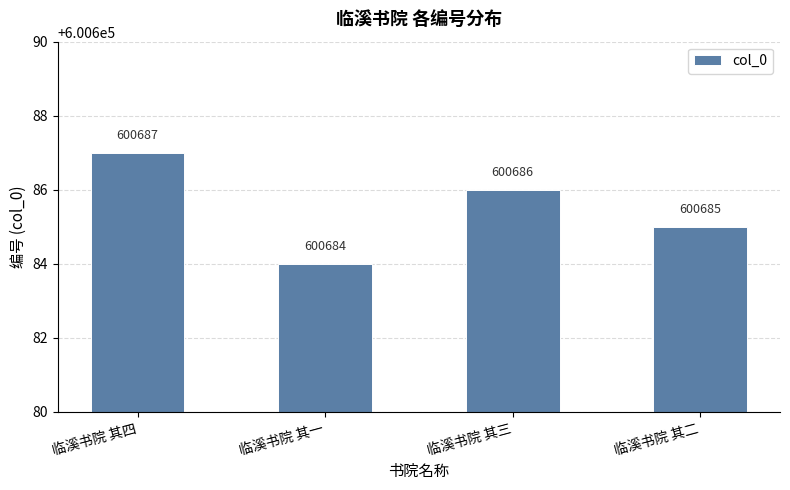

The chart shows a value of 600684 at 临溪书院 其一. True or false?

True